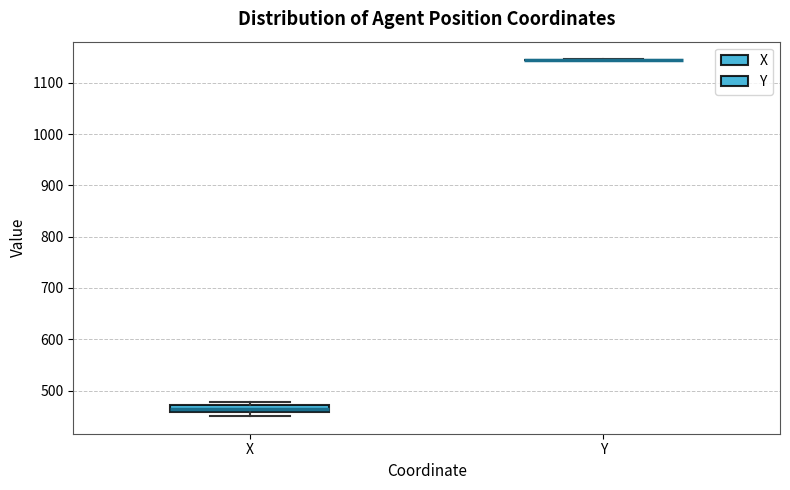

Where is the lower edge of the box for X on the y-axis? The values are not printed on the chart, so give them approximately, as read against the axis.

460